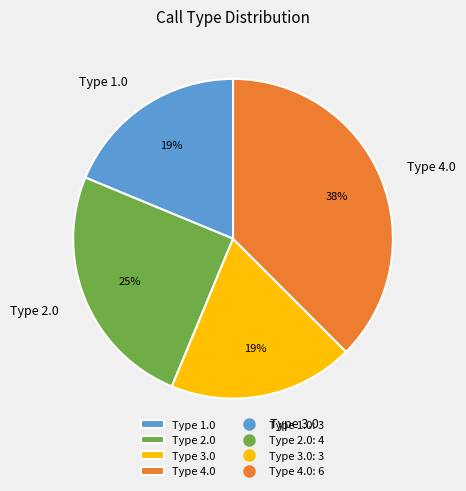

Do Type 3.0 and Type 1.0 together represent more than half of the pie?

No